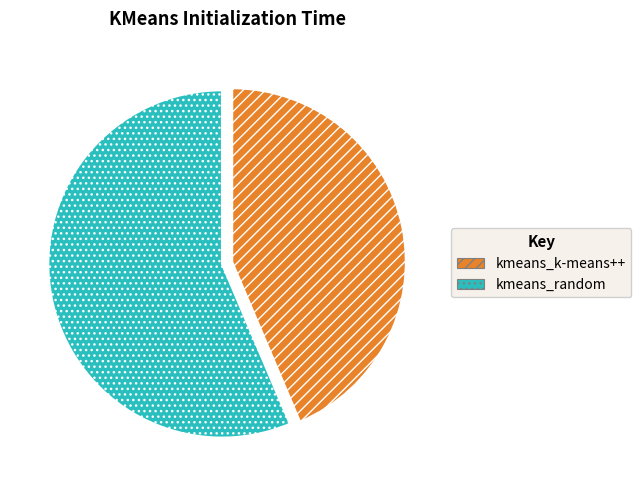

Is the sum of kmeans_k-means++ and kmeans_random greater than half?

Yes